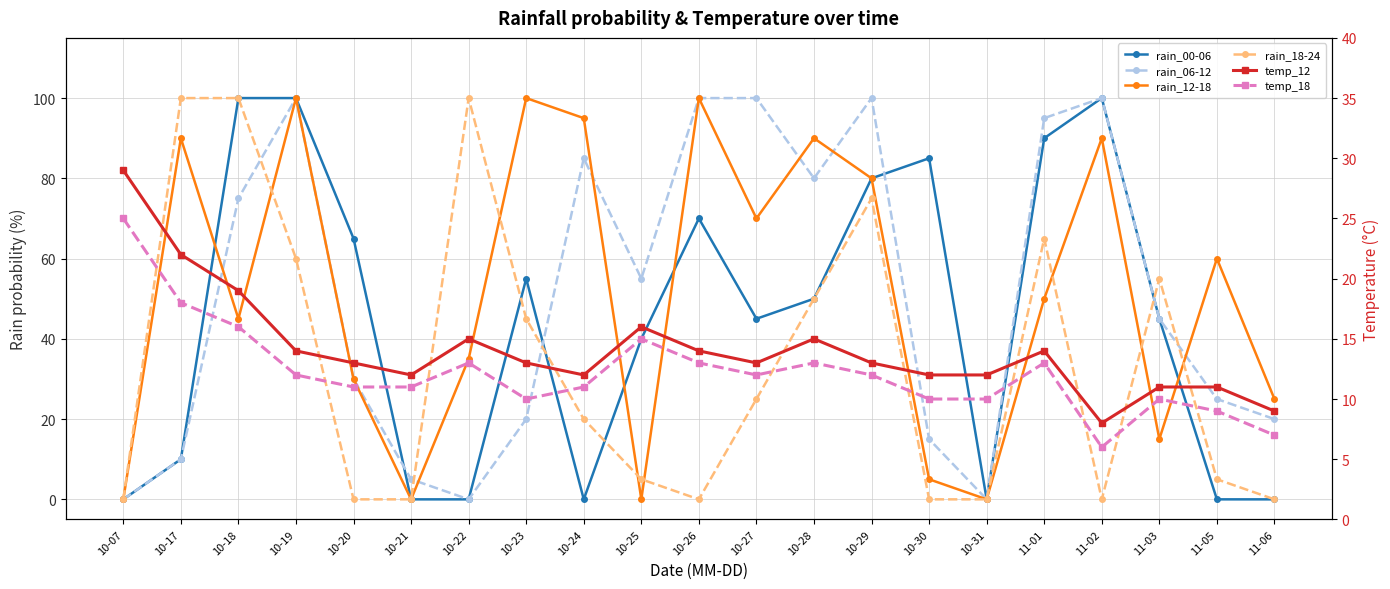

What are all the series names shown in the legend?

rain_00-06, rain_06-12, rain_12-18, rain_18-24, temp_12, temp_18